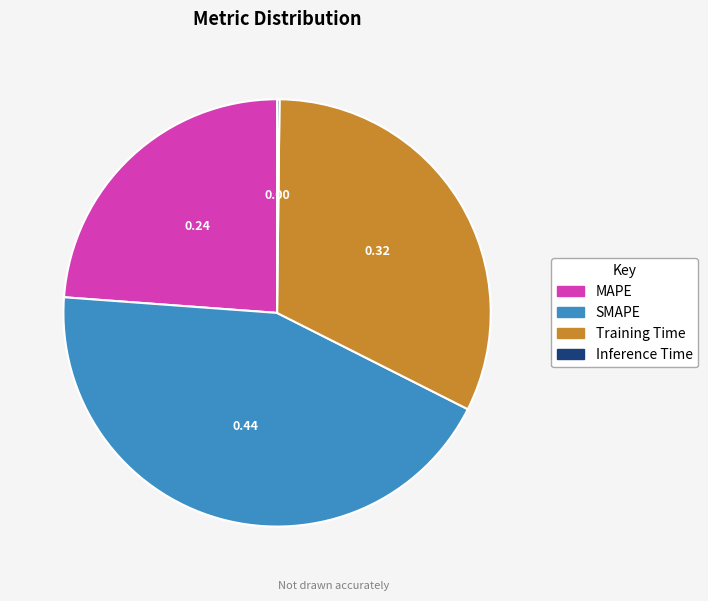

Is it true that SMAPE is 44% of the pie?

True